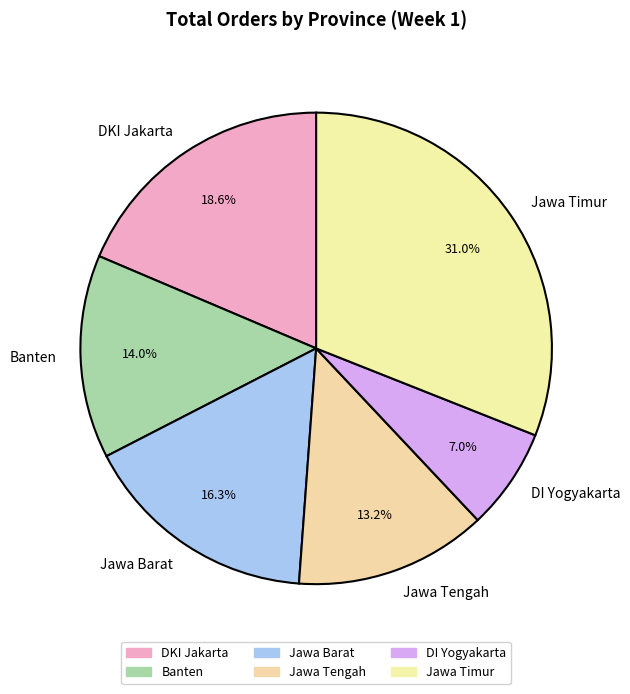

To the nearest percent, what is the average slice percentage?

17%